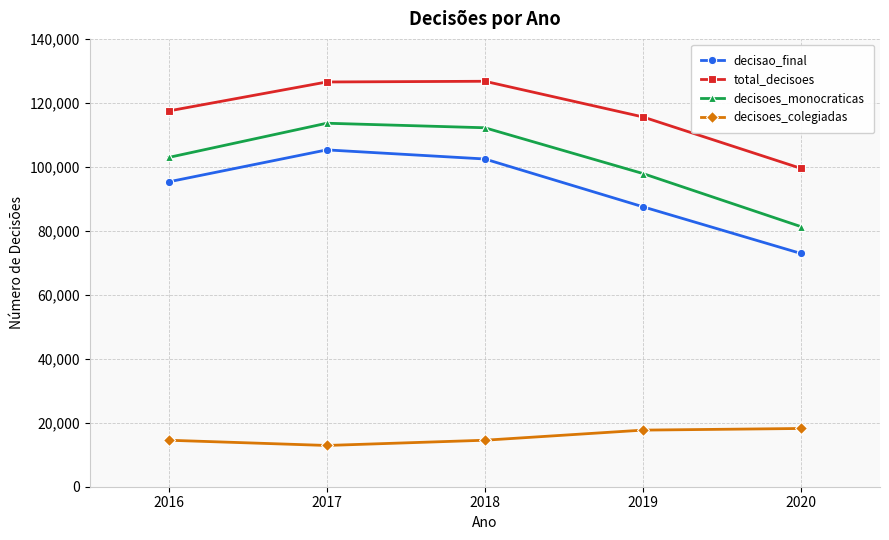

What is the value of the decisoes_monocraticas point at the 2nd from the left?

113634